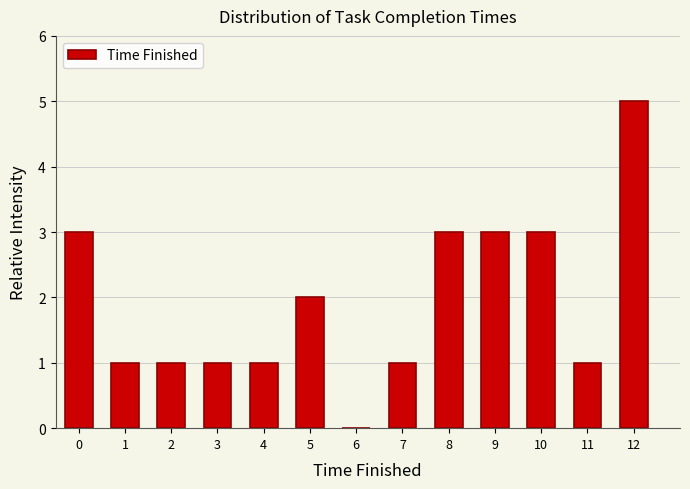

Reading left to right, list all the values displayed in this chart.

0=3	1=1	2=1	3=1	4=1	5=2	6=0	7=1	8=3	9=3	10=3	11=1	12=5